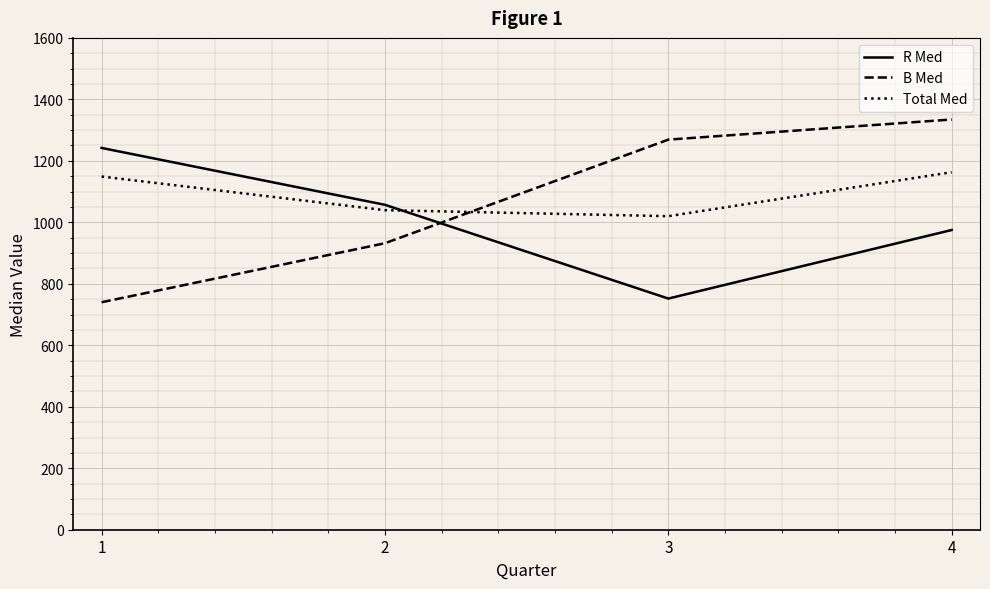

Which category has the highest value in the B Med series?

4